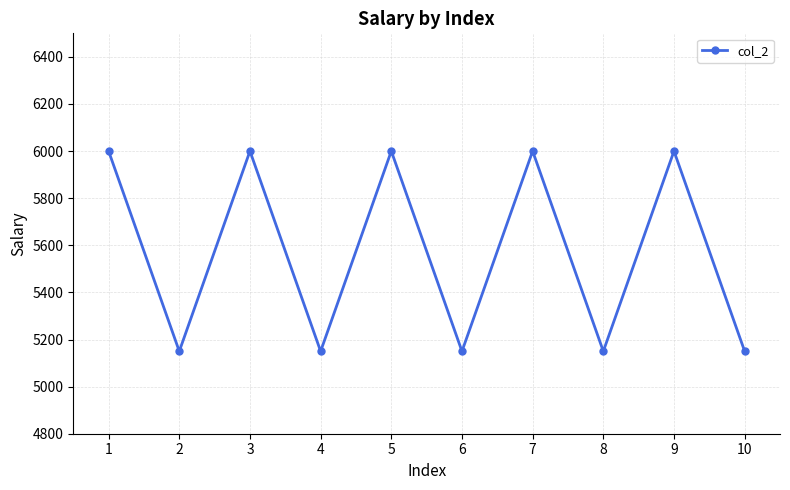

Does the chart have visible grid lines?

Yes